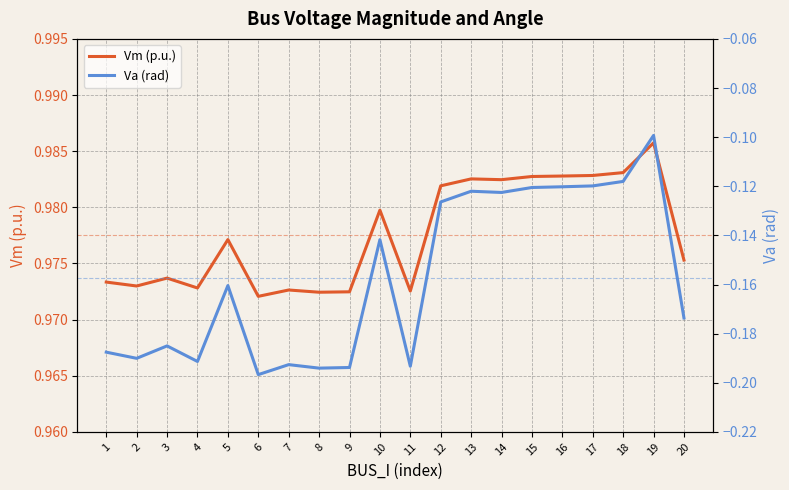

True or false: Vm (p.u.) and Va (rad) cross at least once.

False